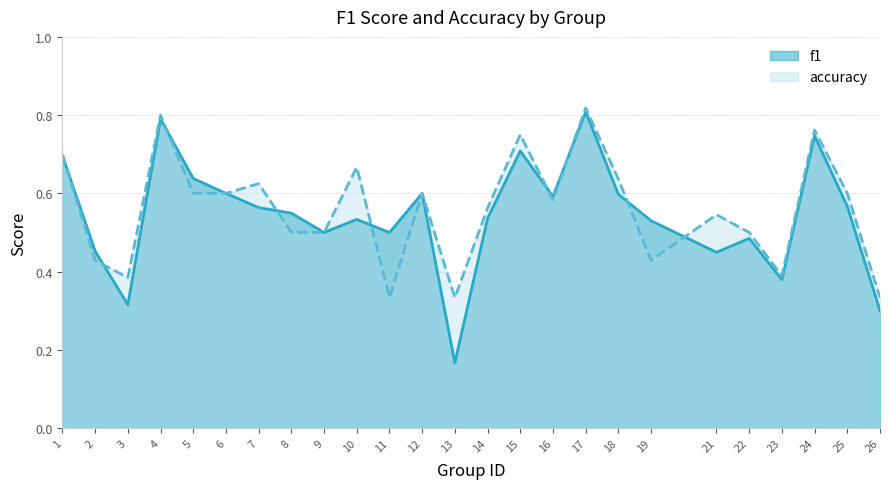

In f1, how many points are lower than both neighbors (excluding endpoints)?

7